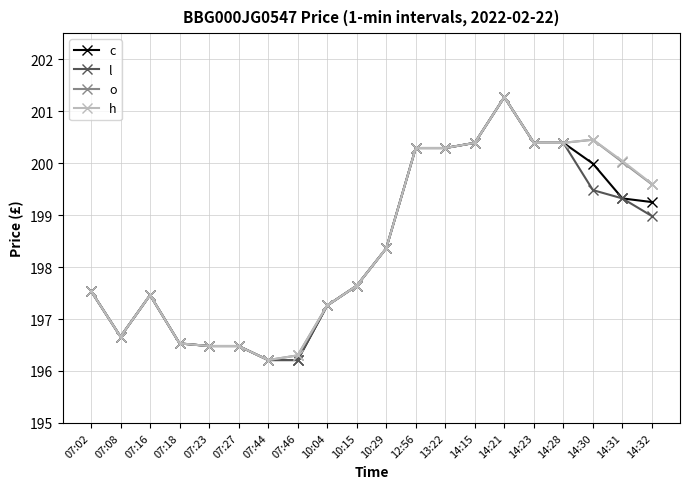

The c series shows 274.5 at 14:32. True or false?

False